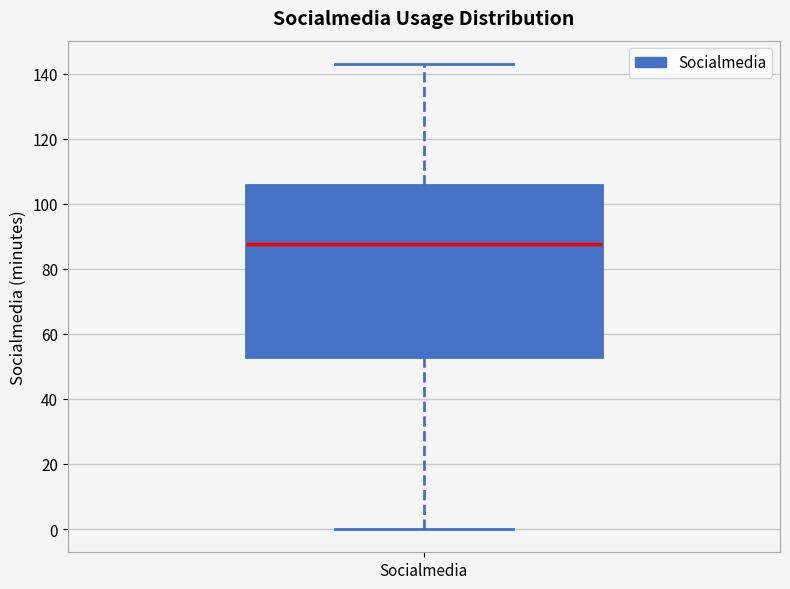

Read this box plot against the y-axis: the position of the median line, the range covered by the box, and the ends of both whiskers. The values are not printed on the chart, so give them approximately, as read against the axis.

median 88, box 54 to 106, whiskers 0 to 144